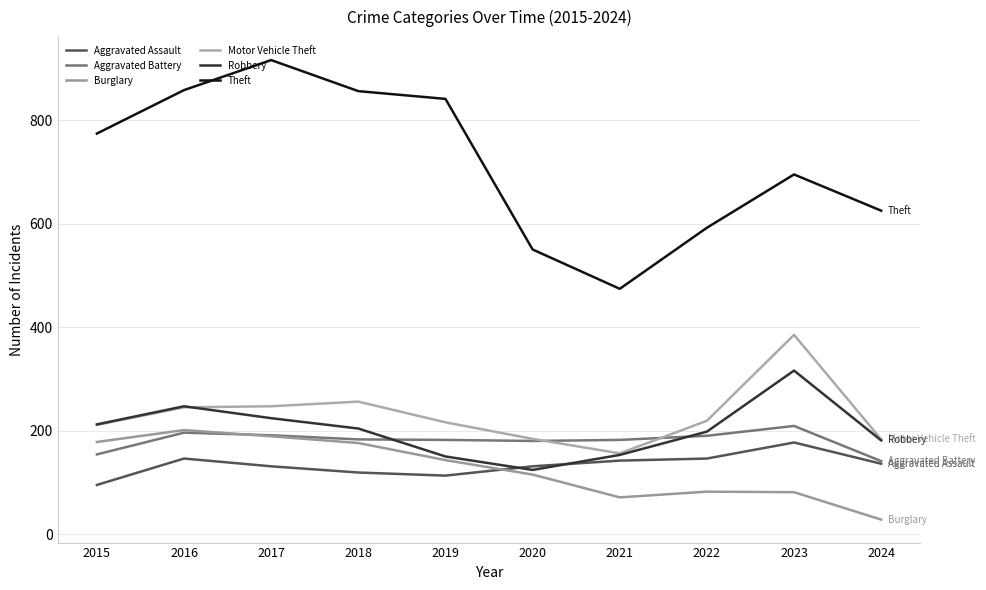

Where do Robbery and Aggravated Battery first cross each other?

2018 and 2019